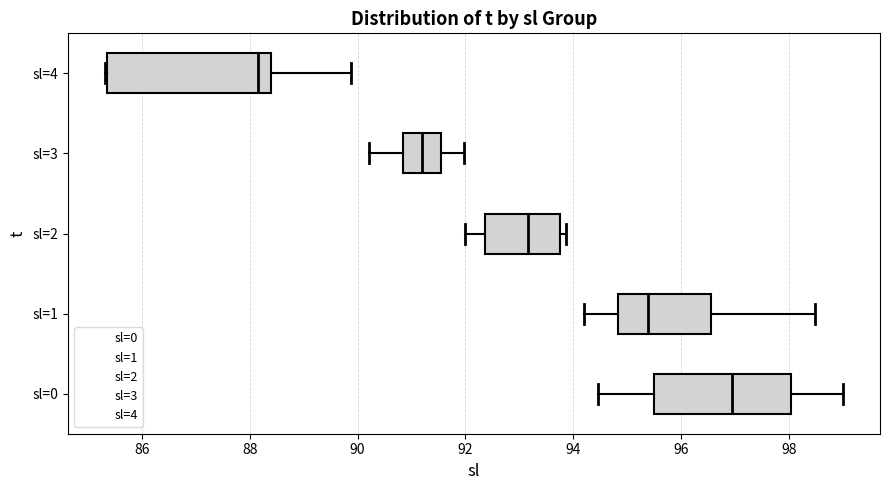

Reading bottom to top, transcribe this box plot: for each box, give where its median line is, the range the box spans, and where its two whiskers end, as read against the x-axis. The values are not printed on the chart, so give them approximately, as read against the axis.

sl=0: median 97.0, box 95.4 to 98.0, whiskers 94.4 to 99.0
sl=1: median 95.4, box 94.8 to 96.6, whiskers 94.2 to 98.4
sl=2: median 93.2, box 92.4 to 93.8, whiskers 92.0 to 93.8 (just right of the box's right edge)
sl=3: median 91.2, box 90.8 to 91.6, whiskers 90.2 to 92.0
sl=4: median 88.2, box 85.4 to 88.4, whiskers 85.4 to 89.8